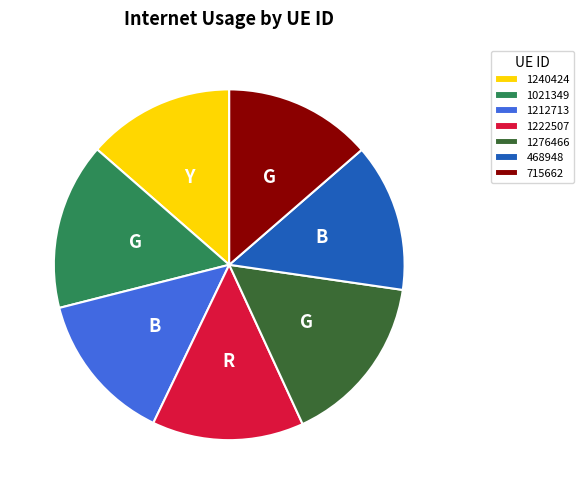

Is 1276466 the majority of the pie?

No